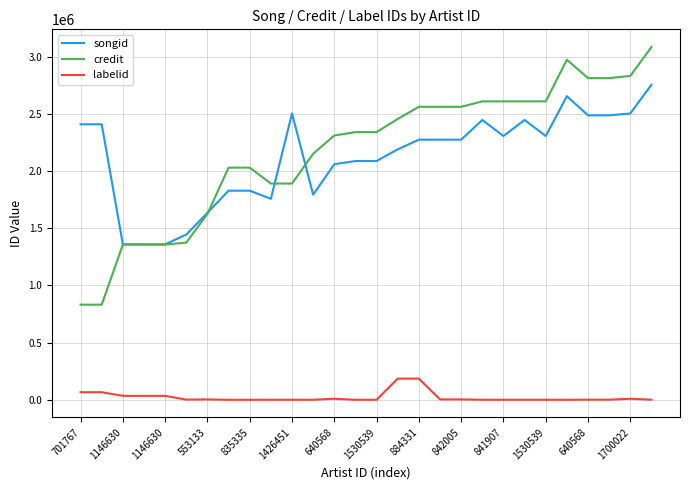

What is the highest value of the credit series?

3084317